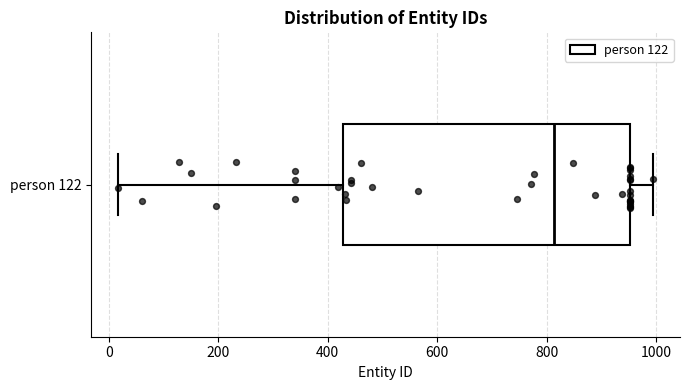

Read this box plot against the x-axis: the position of the median line, the range covered by the box, and the ends of both whiskers. The values are not printed on the chart, so give them approximately, as read against the axis.

median 820, box 420 to 960, whiskers 20 to 1000